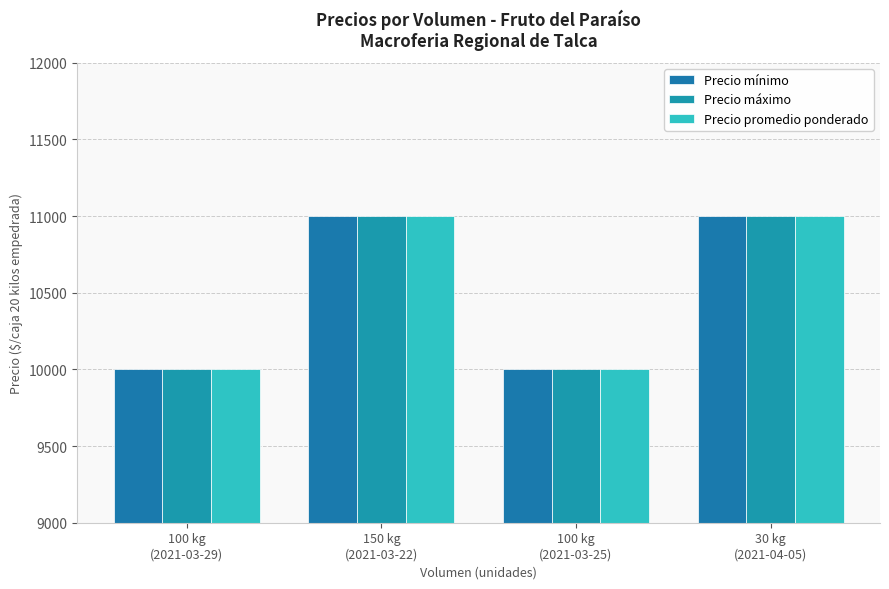

Reading right to left, list all the values displayed in this chart.

Precio mínimo: 11000	10000	11000	10000
Precio máximo: 11000	10000	11000	10000
Precio promedio ponderado: 11000	10000	11000	10000